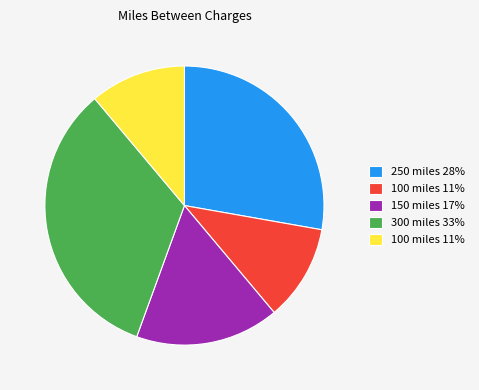

Is there any slice that represents more than half of the pie?

No